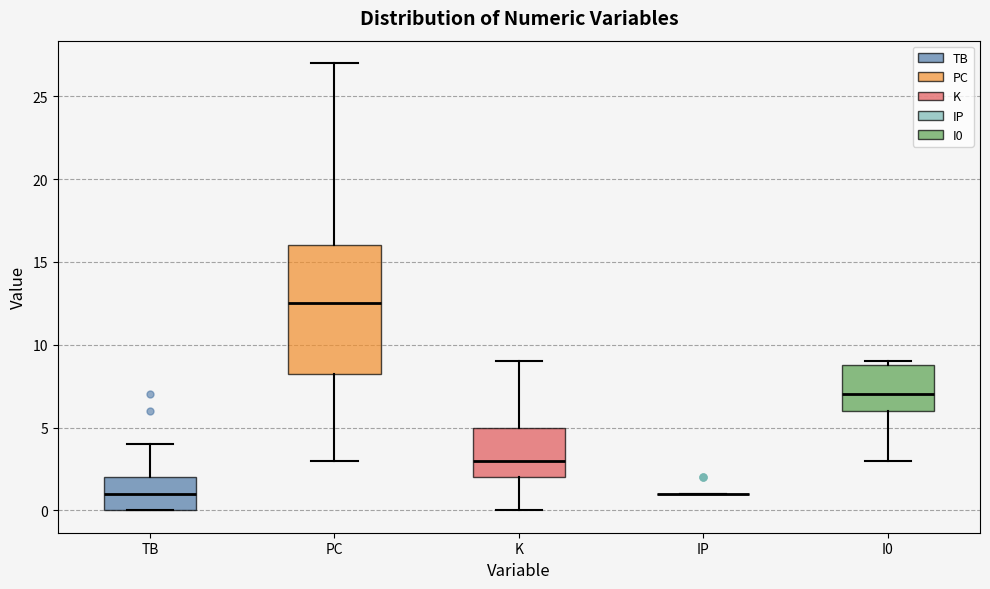

Reading left to right, transcribe this box plot: for each box, give where its median line is, the range the box spans, and where its two whiskers end, as read against the y-axis. The values are not printed on the chart, so give them approximately, as read against the axis.

TB: median 1.0, box 0.0 to 2.0, whiskers 0.0 to 4.0
PC: median 12.5, box 8.5 to 16.0, whiskers 3.0 to 27.0
K: median 3.0, box 2.0 to 5.0, whiskers 0.0 to 9.0
IP: box collapsed to a line at 1.0, whiskers 1.0 to 1.0
I0: median 7.0, box 6.0 to 9.0, whiskers 3.0 to 9.0 (just above the box's upper edge)